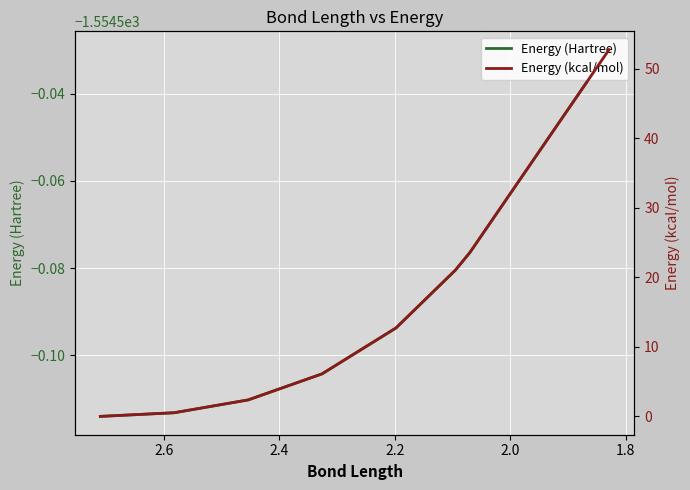

Which series has the largest range (max minus min)?

Energy (kcal/mol)